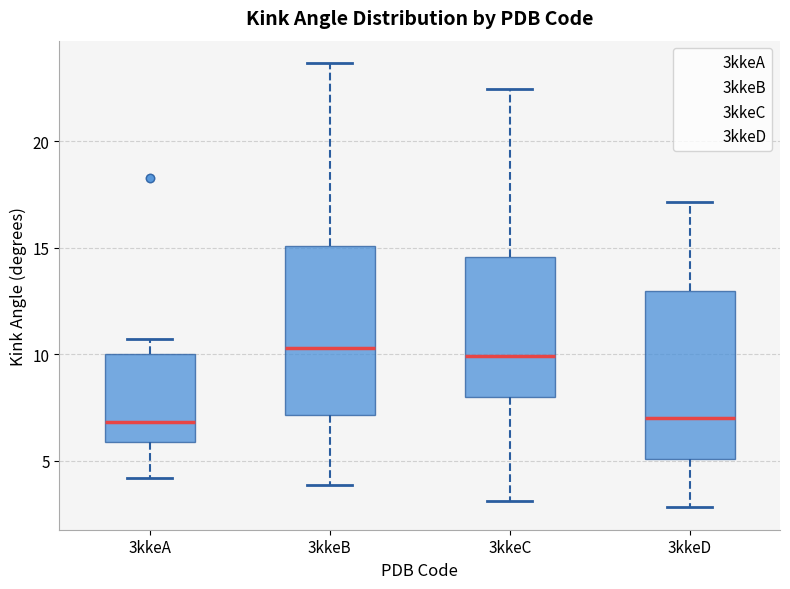

Where does the lower whisker of the box for 3kkeD end on the y-axis? The values are not printed on the chart, so give them approximately, as read against the axis.

3.0